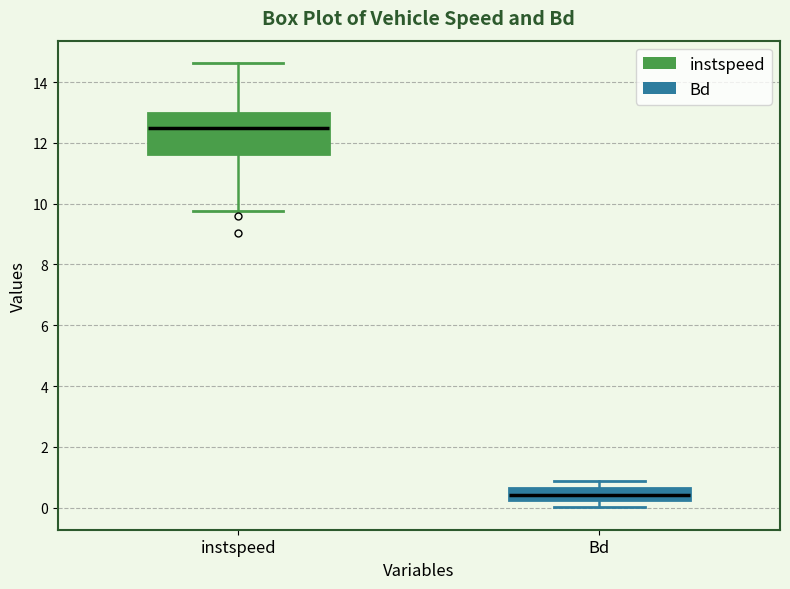

Which box's median line is the highest?

instspeed